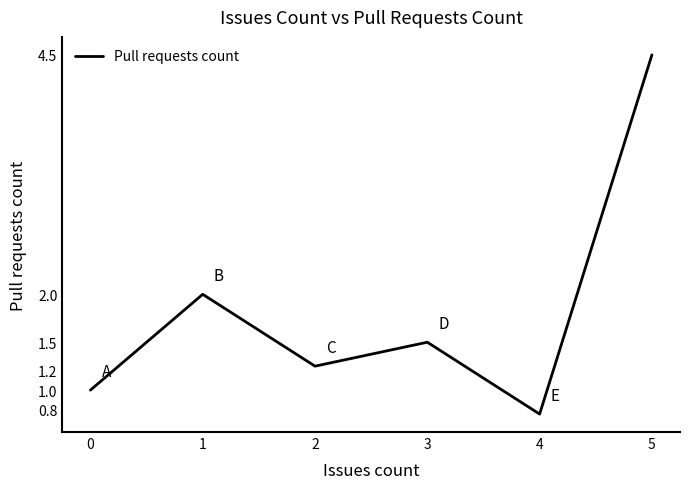

How many distinct data groups are displayed?

1